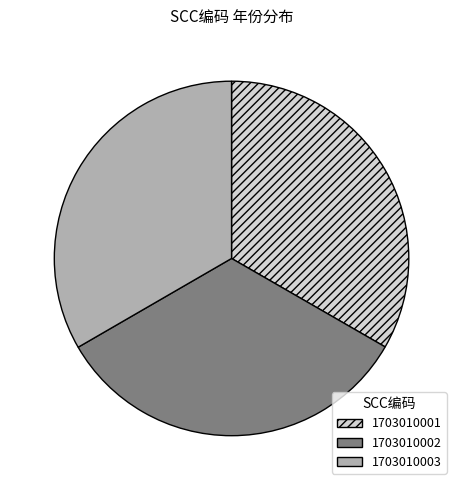

Does 1703010002 represent more than half of the total?

No